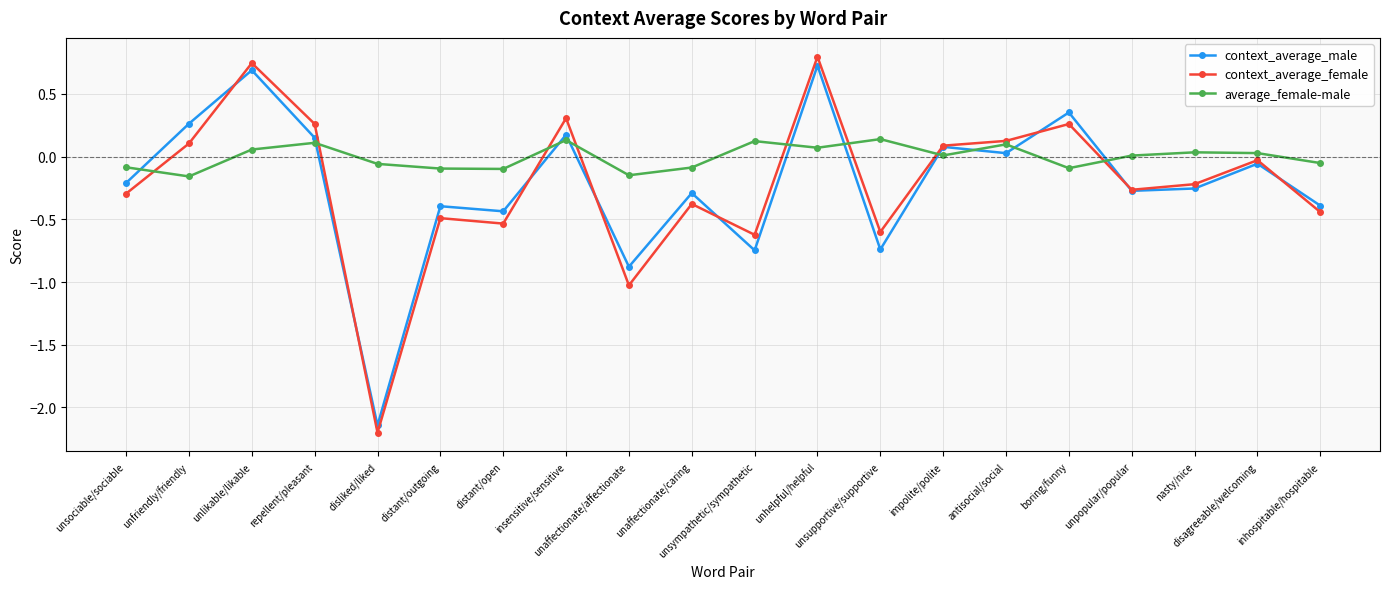

In context_average_female, how many points are lower than both neighbors (excluding endpoints)?

6